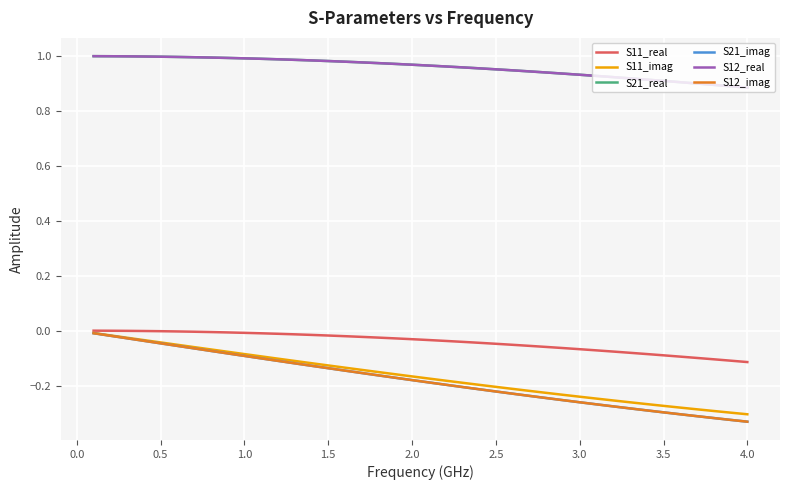

Which series has the largest range (max minus min)?

S21_imag